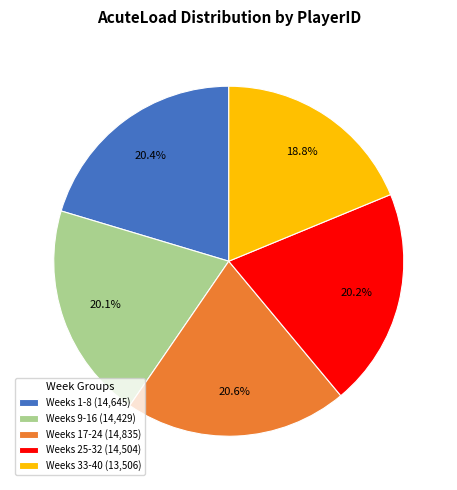

Is the sum of Weeks 25-32 (14,504) and Weeks 17-24 (14,835) greater than half?

No